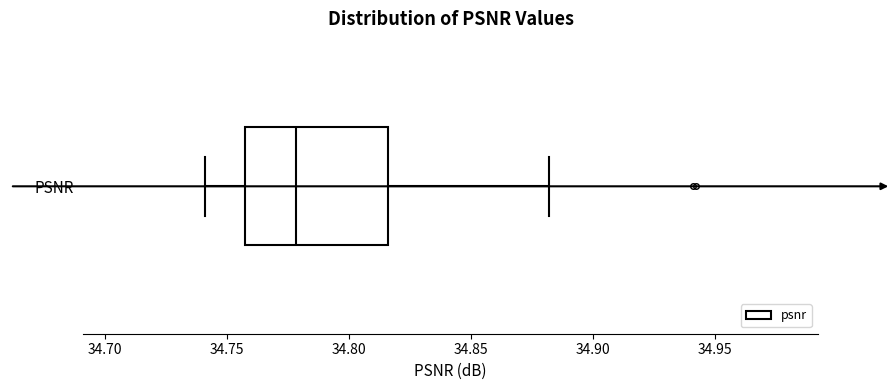

Transcribe this box plot: give where the median line is, the range the box spans, and where the two whiskers end, as read against the x-axis. The values are not printed on the chart, so give them approximately, as read against the axis.

median 34.780, box 34.755 to 34.815, whiskers 34.740 to 34.880